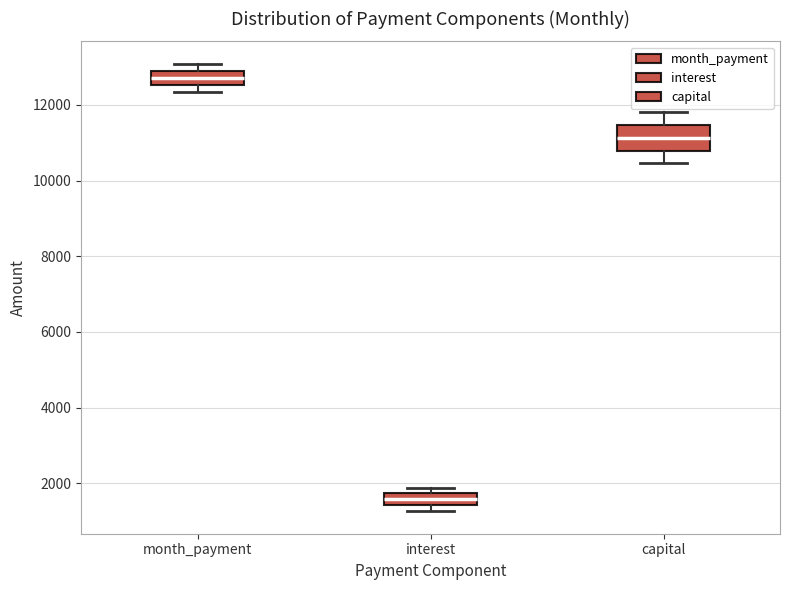

Comparing the boxes themselves (not the whiskers), which one is the tallest?

capital